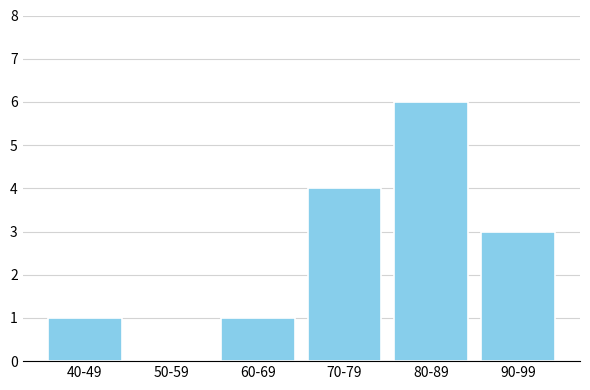

Reading left to right, list all the values displayed in this chart.

40-49=1	50-59=0	60-69=1	70-79=4	80-89=6	90-99=3